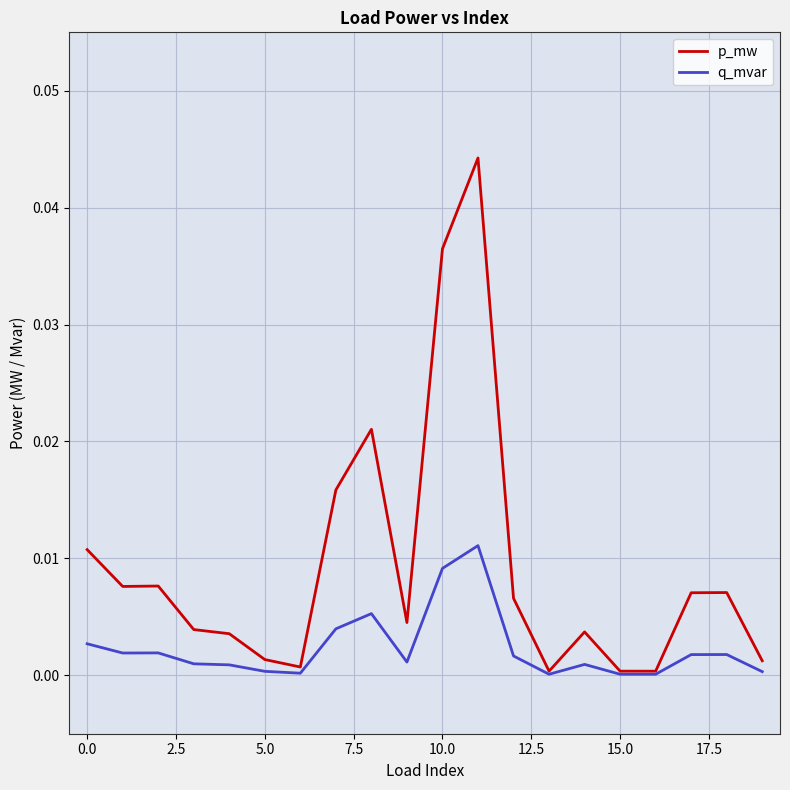

How many lines are shown in the chart?

2